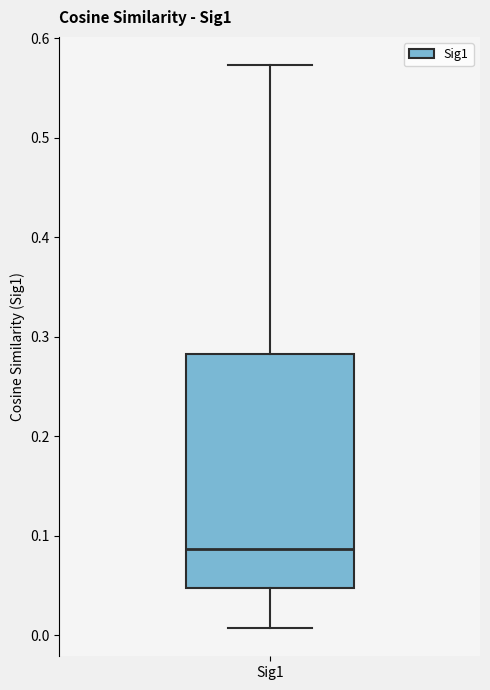

Read this box plot against the y-axis: the position of the median line, the range covered by the box, and the ends of both whiskers. The values are not printed on the chart, so give them approximately, as read against the axis.

median 0.09, box 0.05 to 0.28, whiskers 0.01 to 0.57